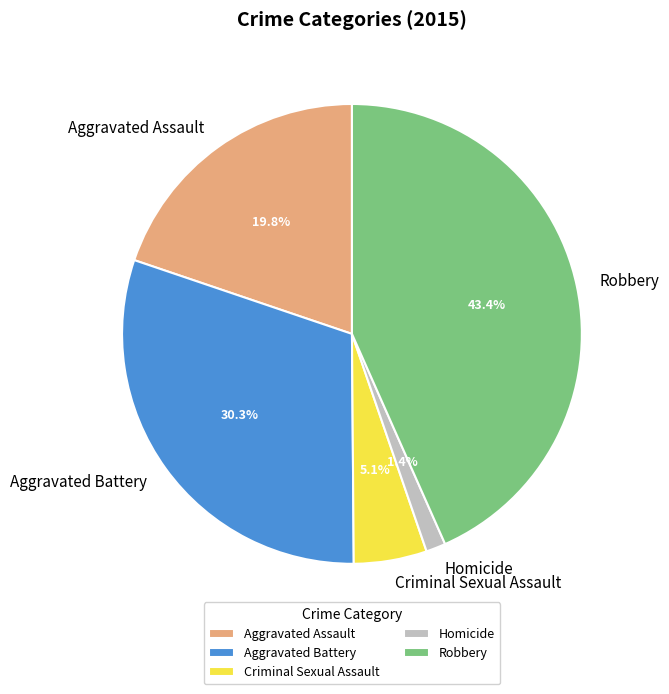

To the nearest percent, what is the difference between the Robbery and Criminal Sexual Assault slice percentages?

38%